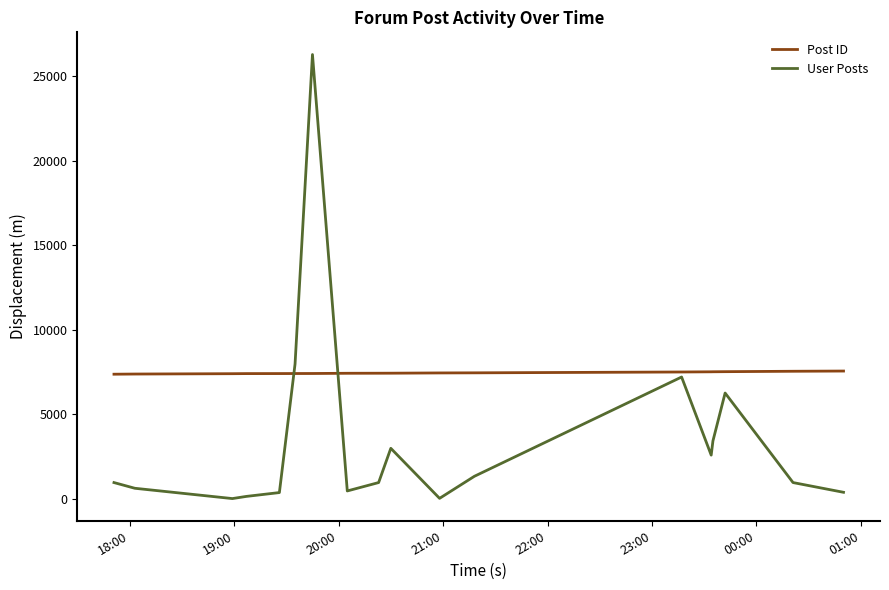

Which series has the largest total across all categories?

Post ID